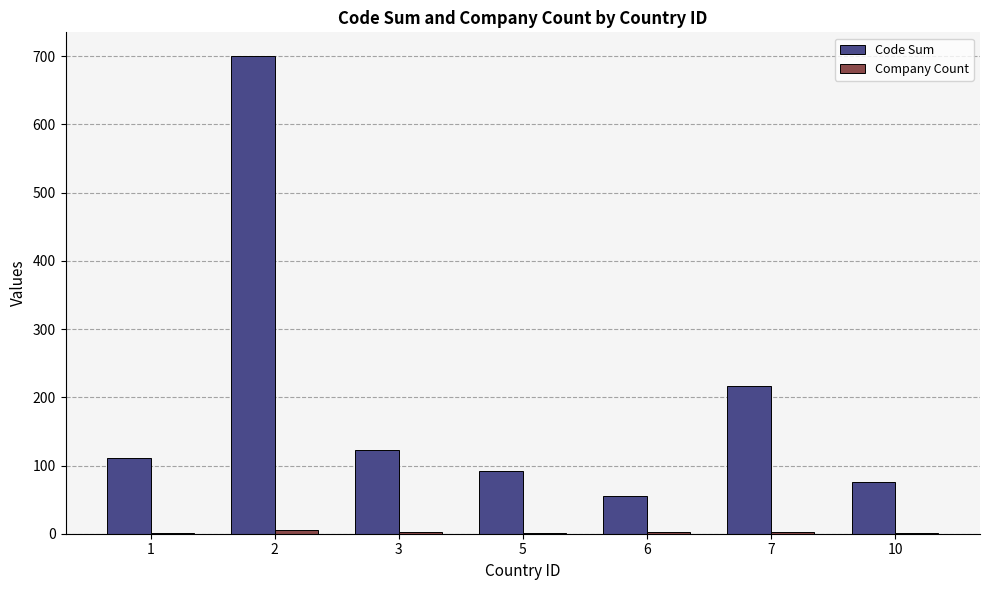

What is the value of the Code Sum bar at the 3rd from the left?

123